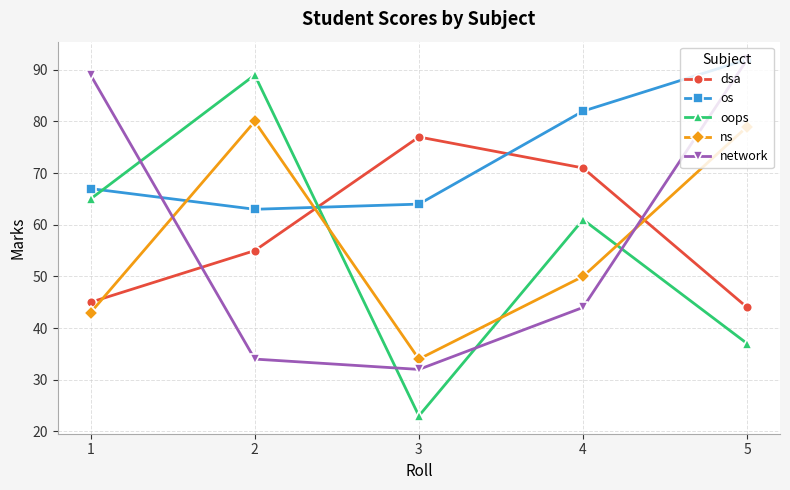

Where is the first local maximum for dsa?

3